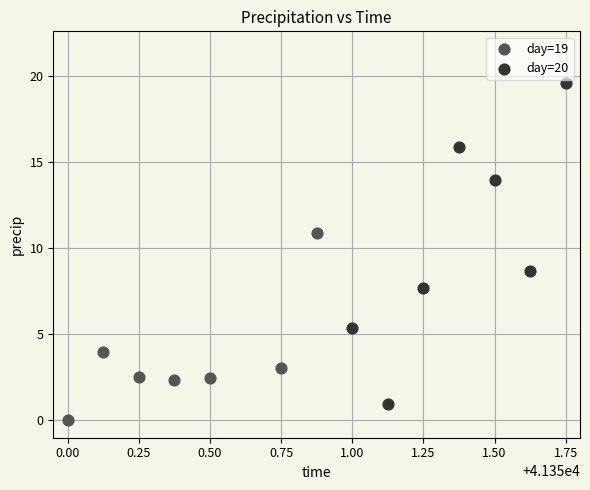

Which series reaches the minimum Y coordinate?

day=19